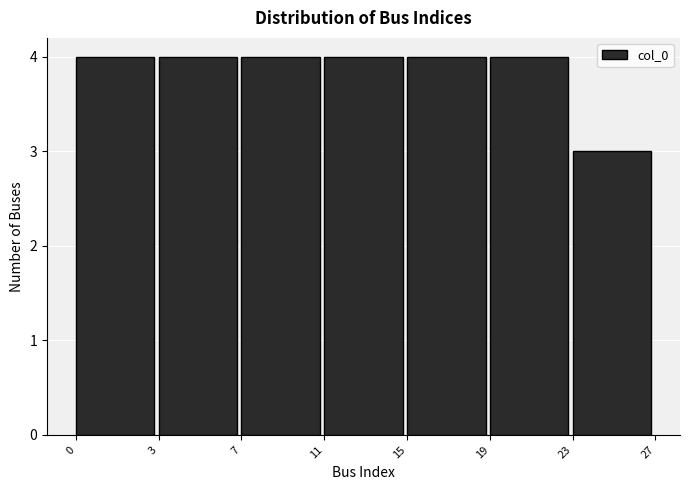

Reading left to right, extract all data points from this chart.

4	4	4	4	4	4	3